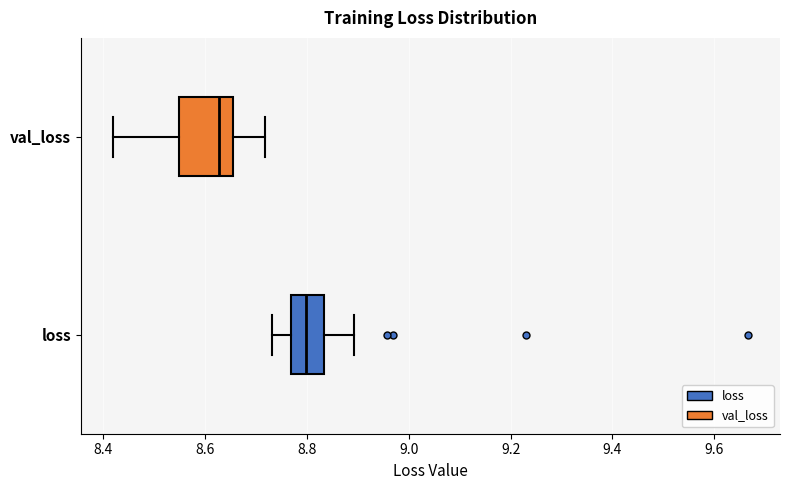

Which box's median line is the furthest to the right?

loss